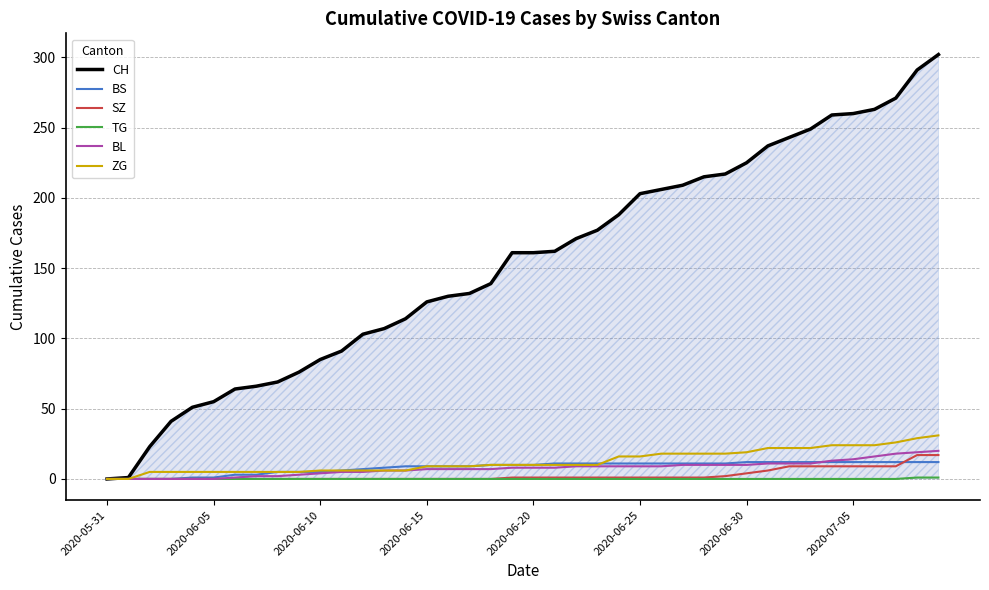

What is the greatest value displayed?

302